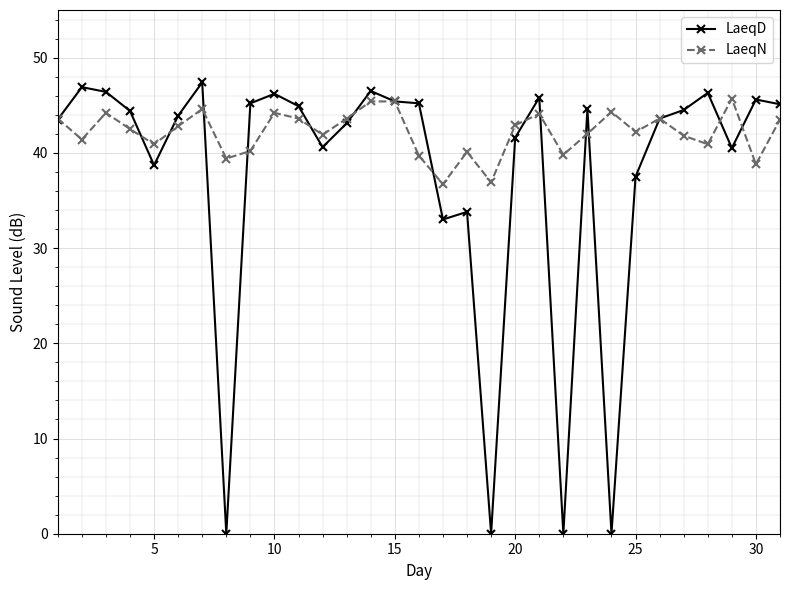

What is the greatest value displayed?

47.4